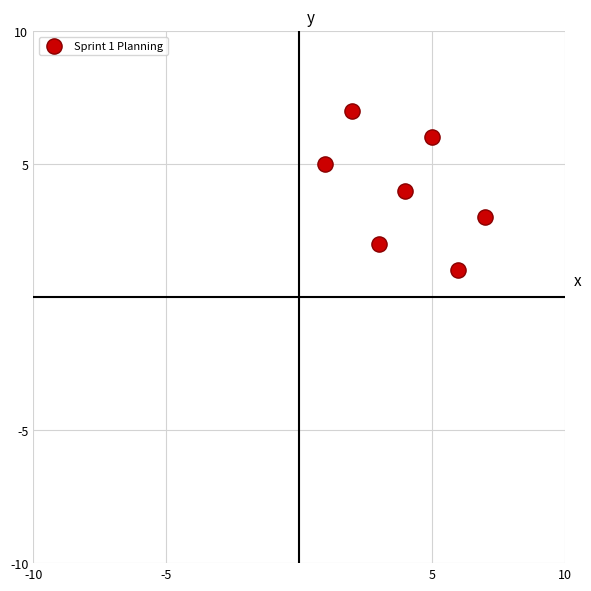

What is the range of X values (max minus min)?

6